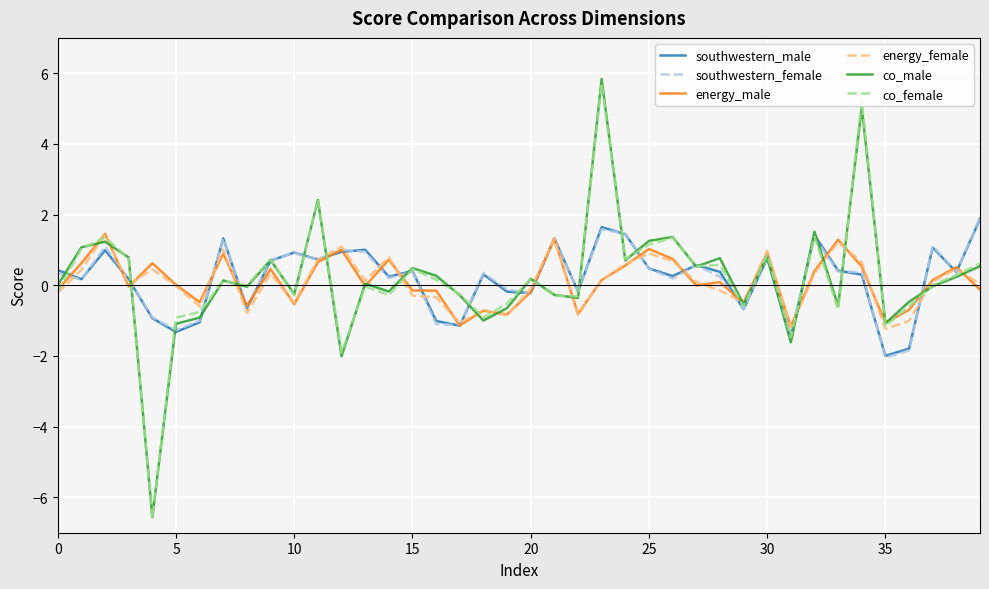

Which series has the largest range (max minus min)?

co_male